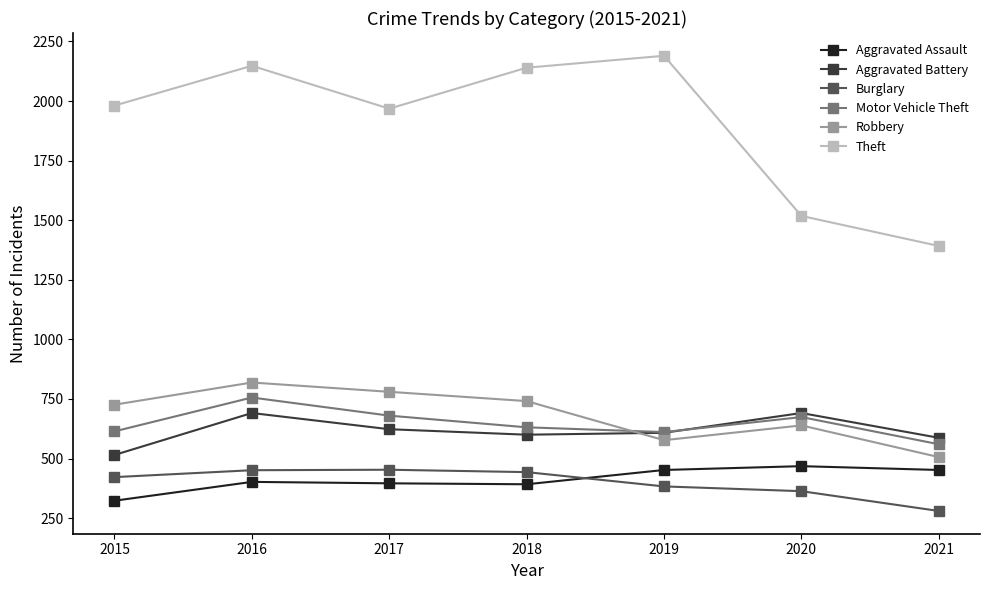

Which series has the largest total across all categories?

Theft